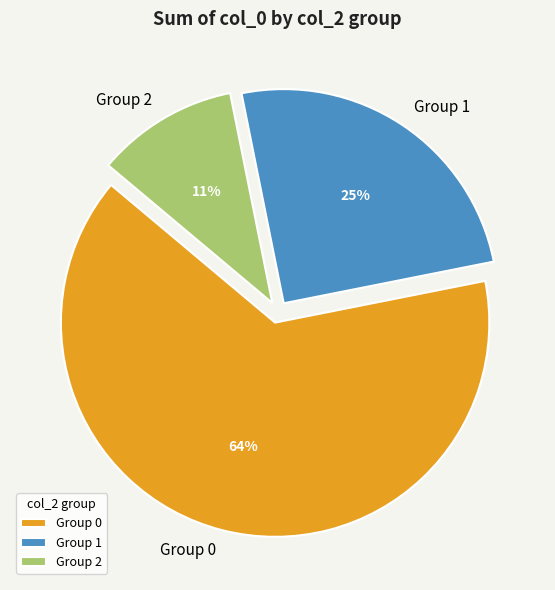

Approximately how many times larger is the value at Group 1 compared to Group 0?

0.4